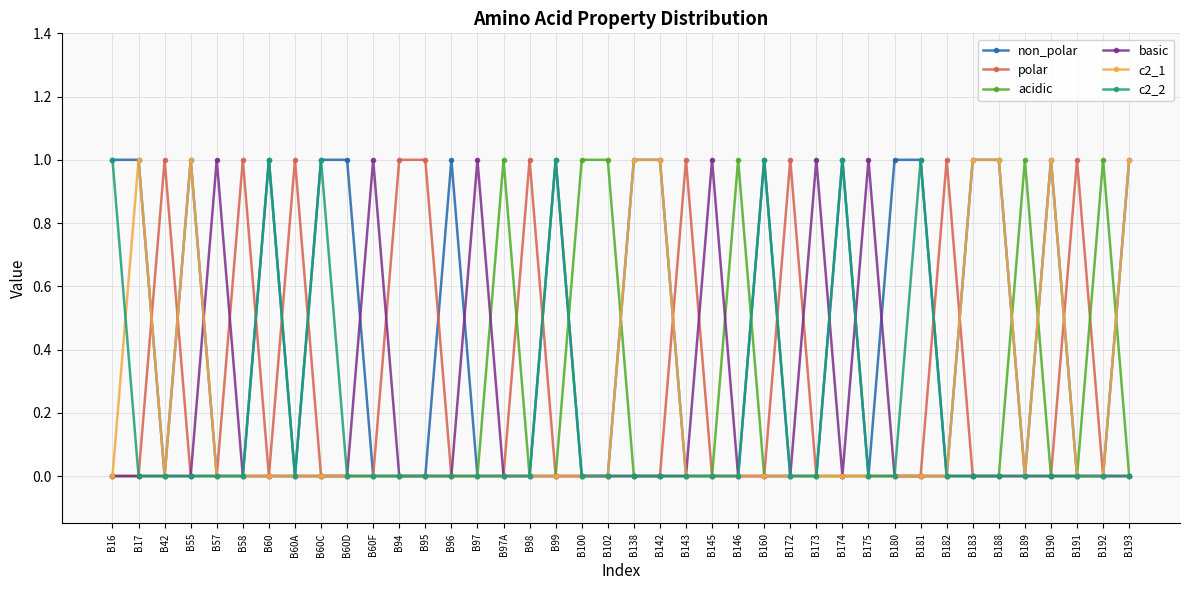

Reading right to left, what are all the values shown in this chart?

non_polar: 1	0	0	1	0	1	1	0	1	1	0	1	0	0	1	0	0	0	1	1	0	0	1	0	0	0	1	0	0	0	1	1	0	1	0	0	1	0	1	1
polar: 0	0	1	0	0	0	0	1	0	0	0	0	0	1	0	0	0	1	0	0	0	0	0	1	0	0	0	1	1	0	0	0	1	0	1	0	0	1	0	0
acidic: 0	1	0	0	1	0	0	0	0	0	0	0	0	0	0	1	0	0	0	0	1	1	0	0	1	0	0	0	0	0	0	0	0	0	0	0	0	0	0	0
basic: 0	0	0	0	0	0	0	0	0	0	1	0	1	0	0	0	1	0	0	0	0	0	0	0	0	1	0	0	0	1	0	0	0	0	0	1	0	0	0	0
c2_1: 1	0	0	1	0	1	1	0	0	0	0	0	0	0	0	0	0	0	1	1	0	0	0	0	0	0	0	0	0	0	0	0	0	0	0	0	1	0	1	0
c2_2: 0	0	0	0	0	0	0	0	1	0	0	1	0	0	1	0	0	0	0	0	0	0	1	0	0	0	0	0	0	0	0	1	0	1	0	0	0	0	0	1